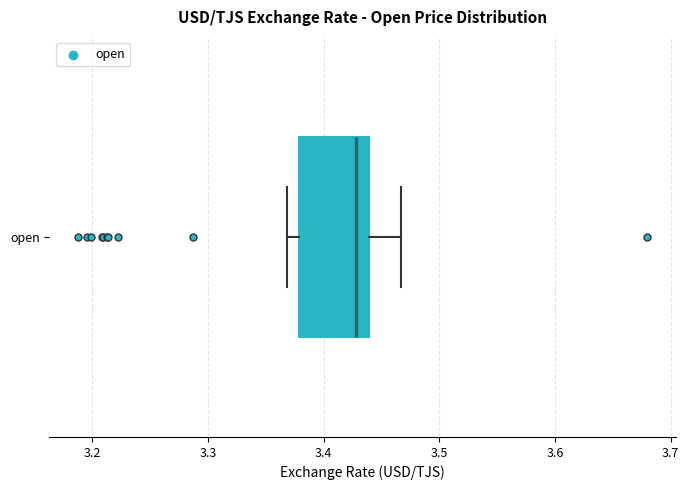

Transcribe this box plot: give where the median line is, the range the box spans, and where the two whiskers end, as read against the x-axis. The values are not printed on the chart, so give them approximately, as read against the axis.

median 3.43, box 3.38 to 3.44, whiskers 3.37 to 3.47